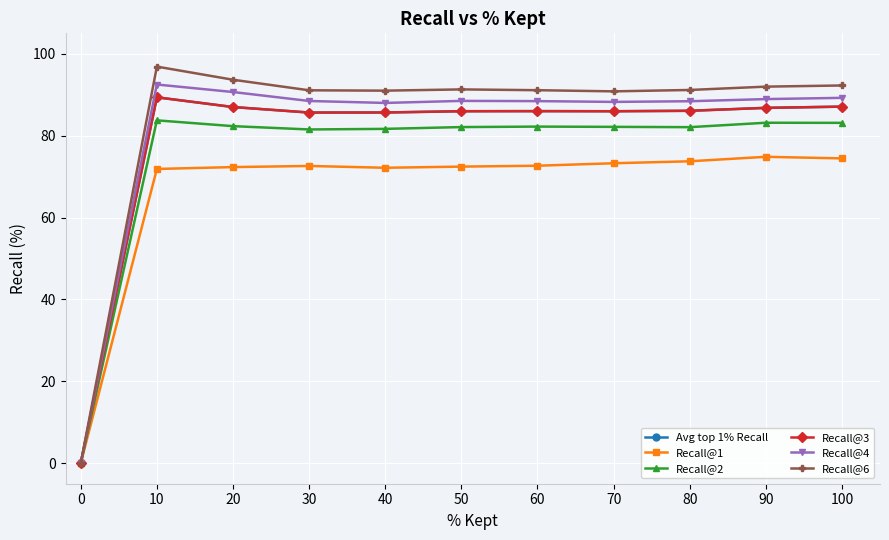

True or false: Recall@6 has more than 1 points higher than both neighbors.

True